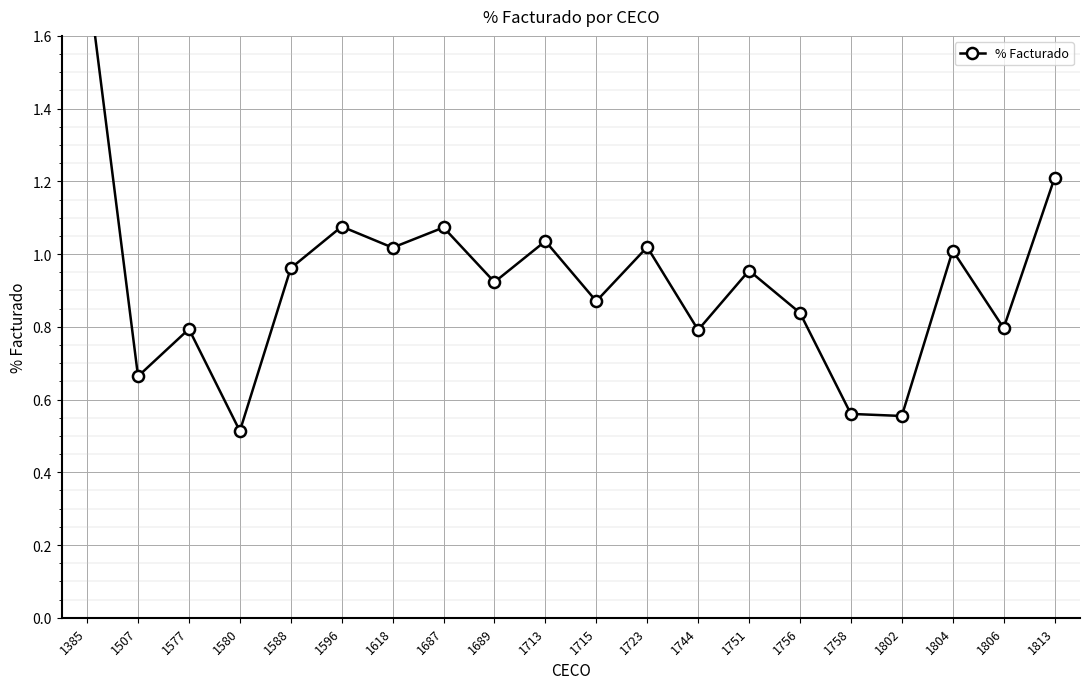

Is this an area chart (filled region under the line)?

No